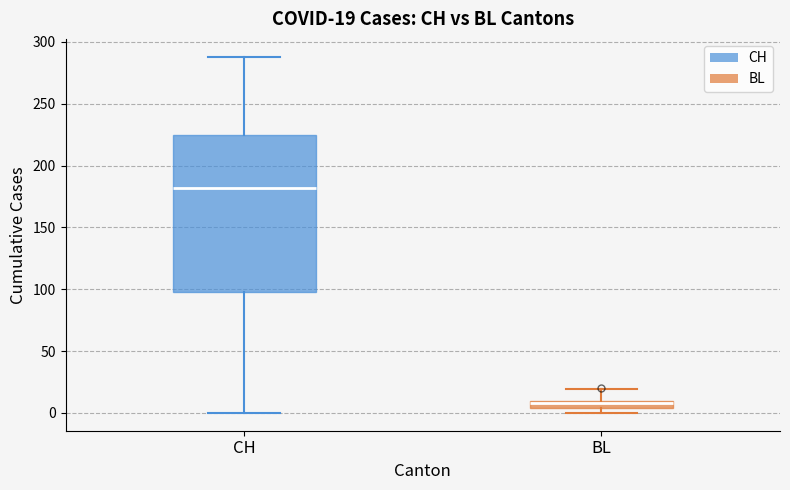

Which box is the tallest, from its lower edge to its upper edge?

CH